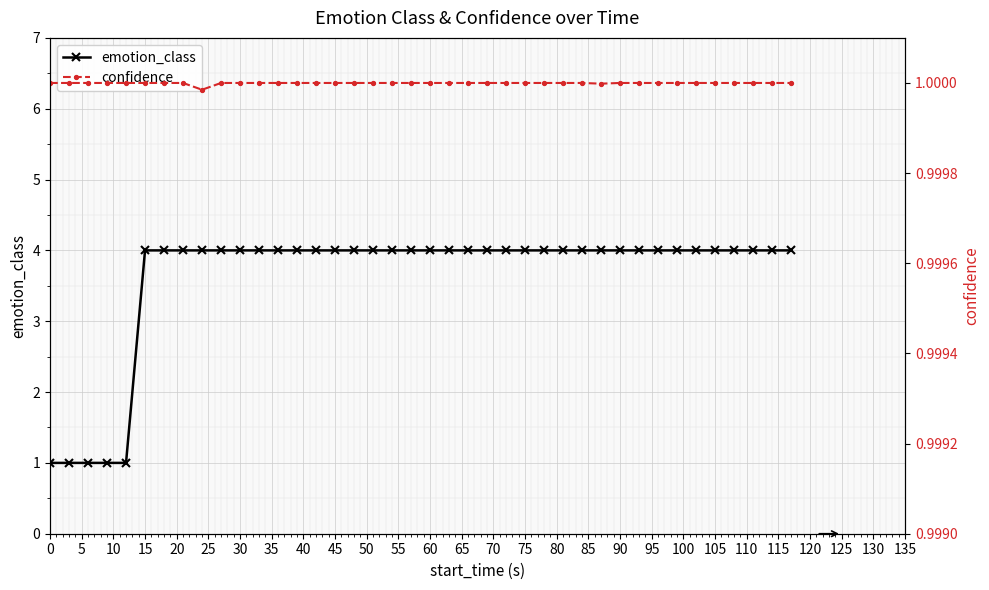

Is it true that emotion_class equals 4 at 45?

True